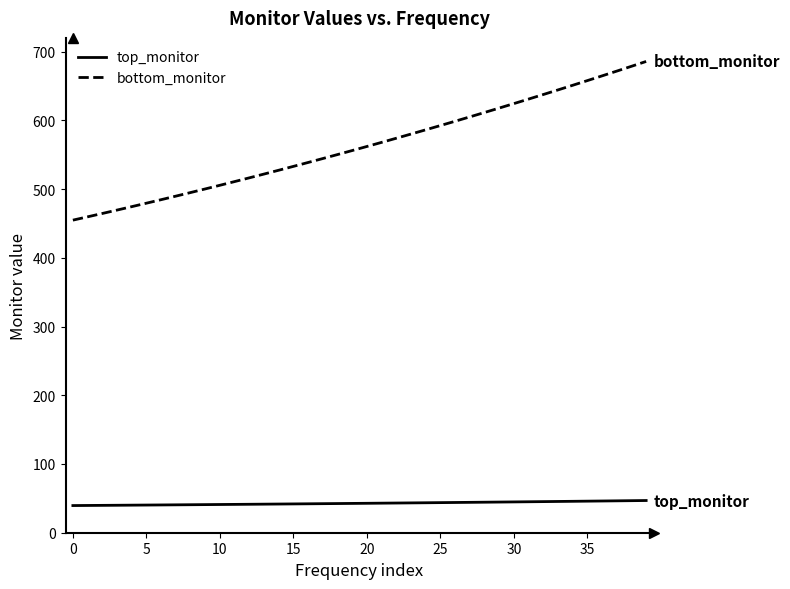

What is the lowest value of the bottom_monitor series?

454.8